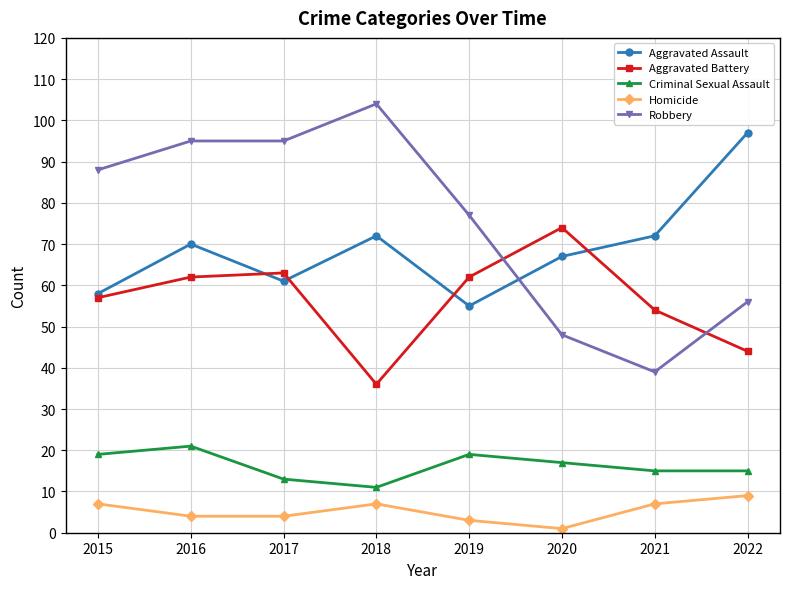

At which category does Criminal Sexual Assault reach its first local valley?

2018